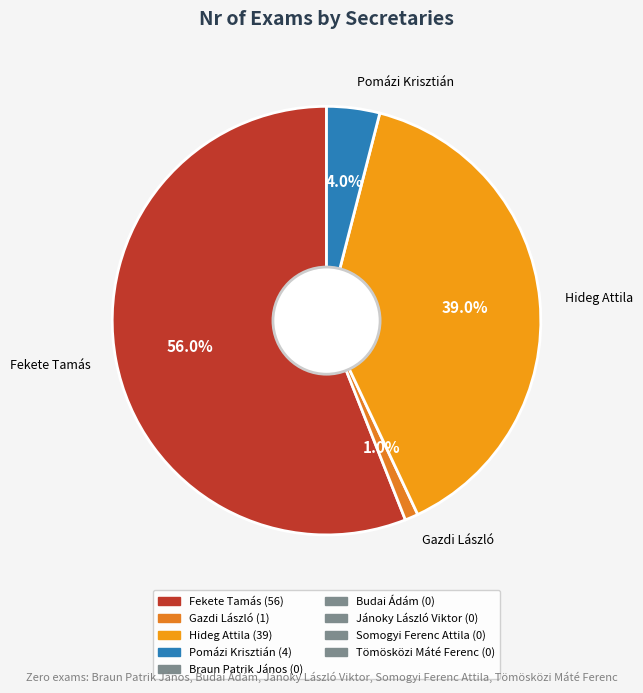

Approximately how many times larger is the value at Hideg Attila compared to Pomázi Krisztián?

9.8